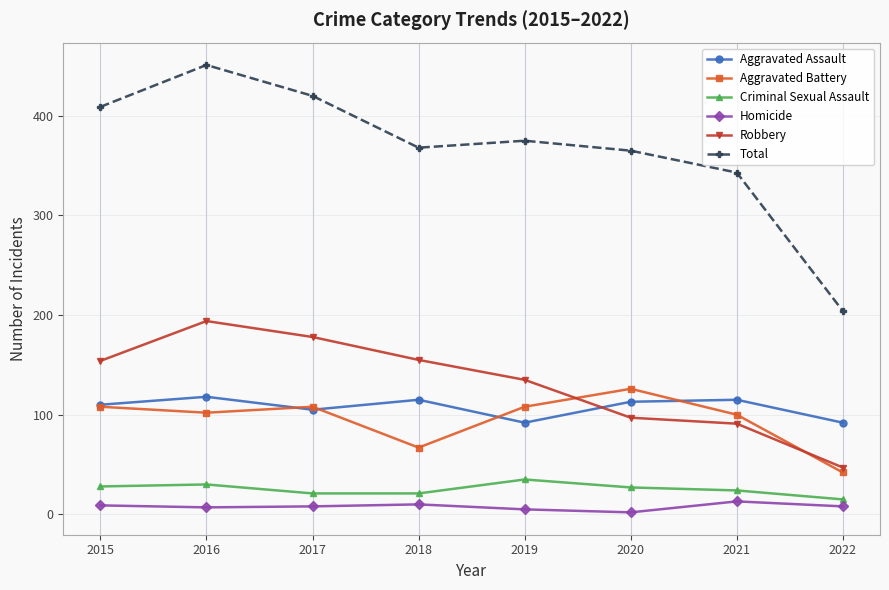

True or false: Aggravated Assault has a value of 115 at 2021.

True